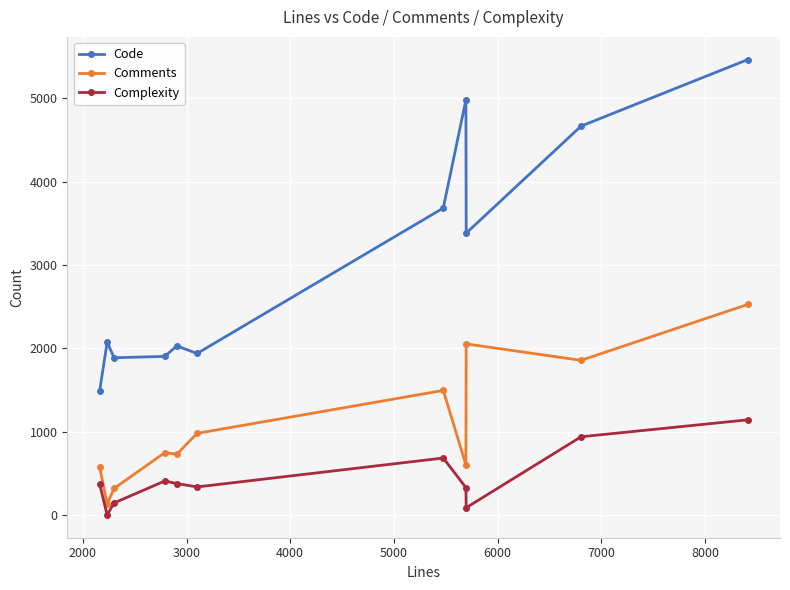

At how many categories does at least one series exceed 1370?

11